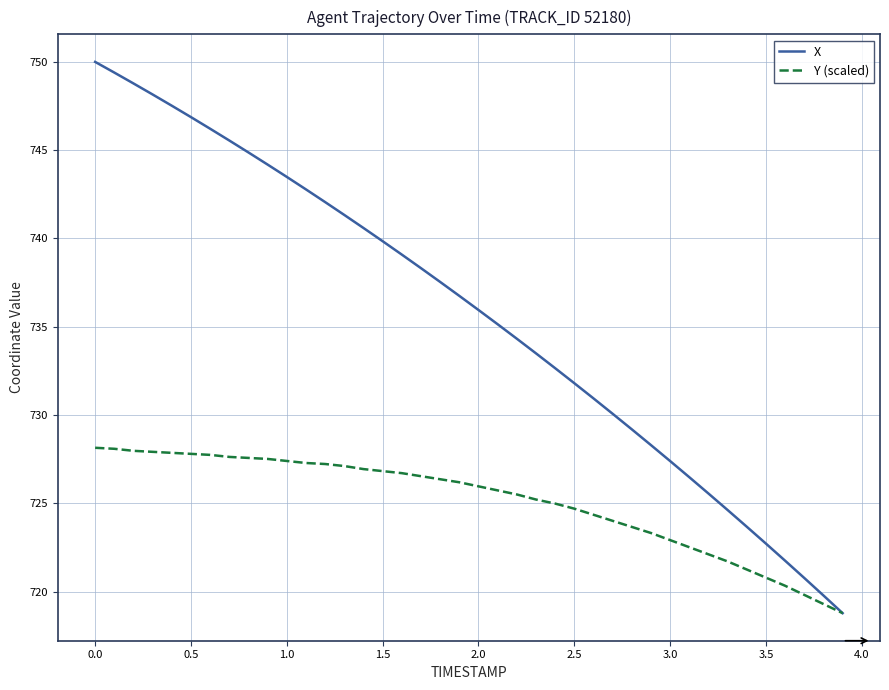

List the series in order of their peak value, lowest first.

Y (scaled), X